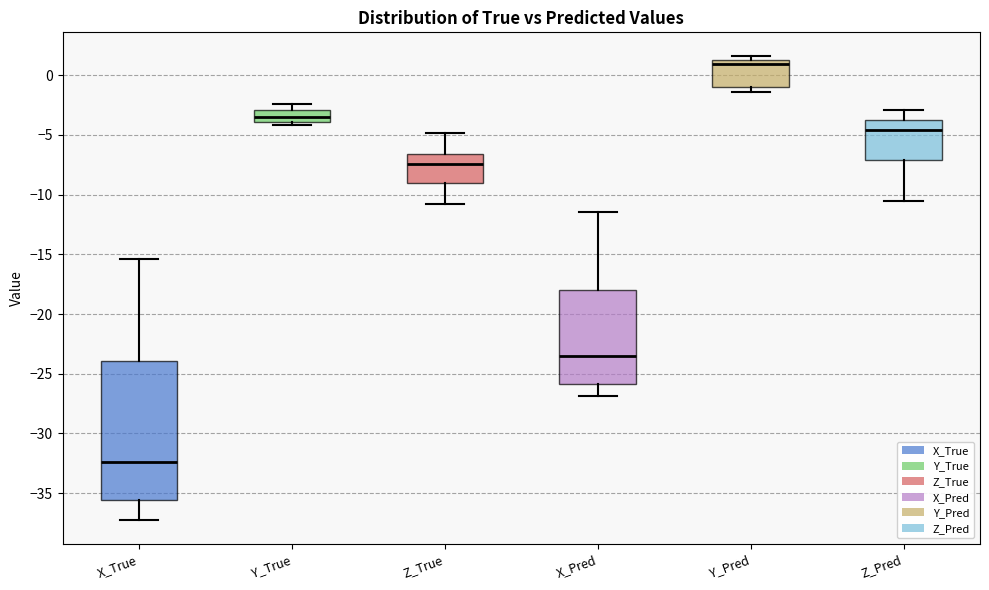

Which box has the lowest median line?

X_True